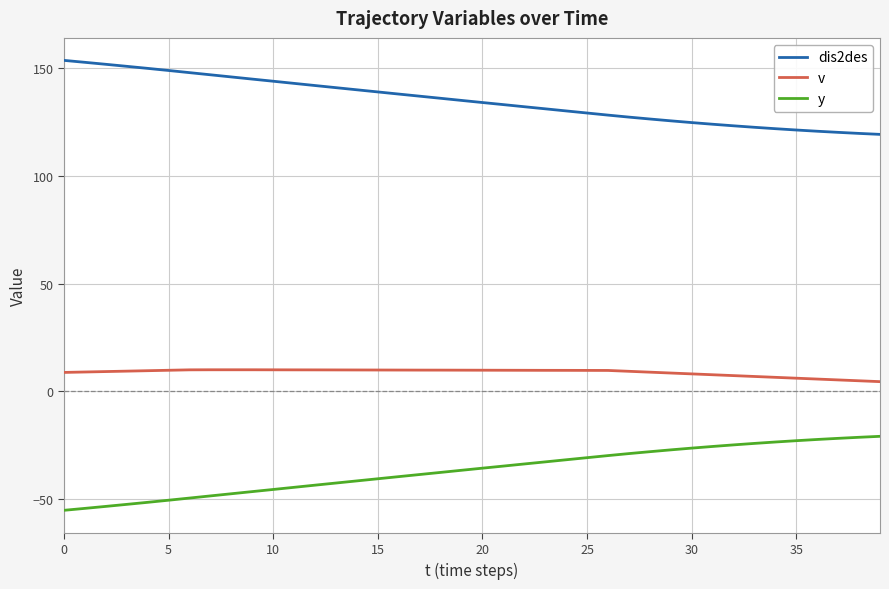

Rank the series by their maximum value, from highest to lowest.

dis2des, v, y